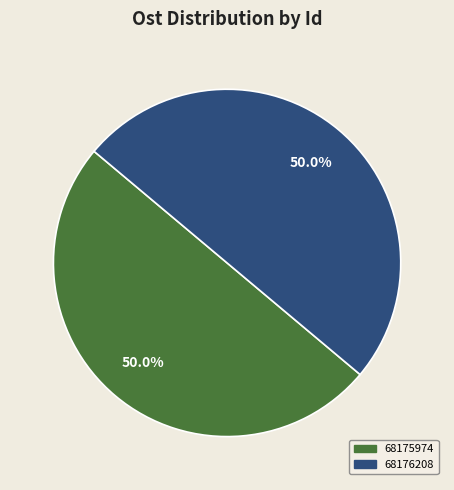

Count the number of slices in the pie.

2